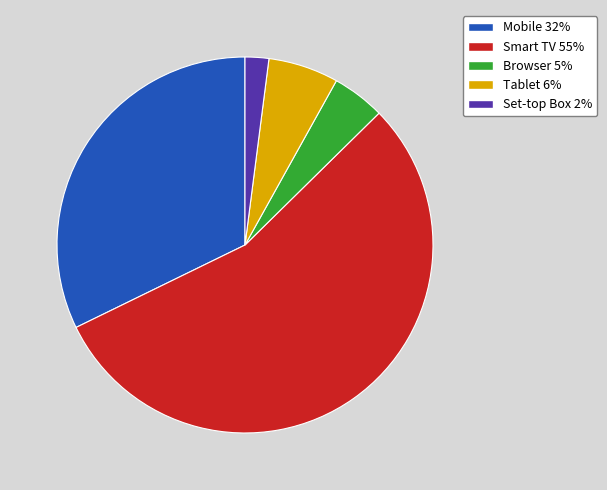

True or false: Browser accounts for 13% of the total.

False